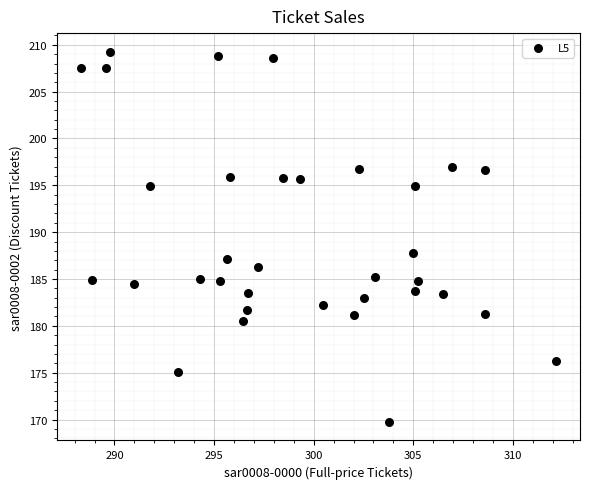

What is the range of Y values (max minus min)?

39.5